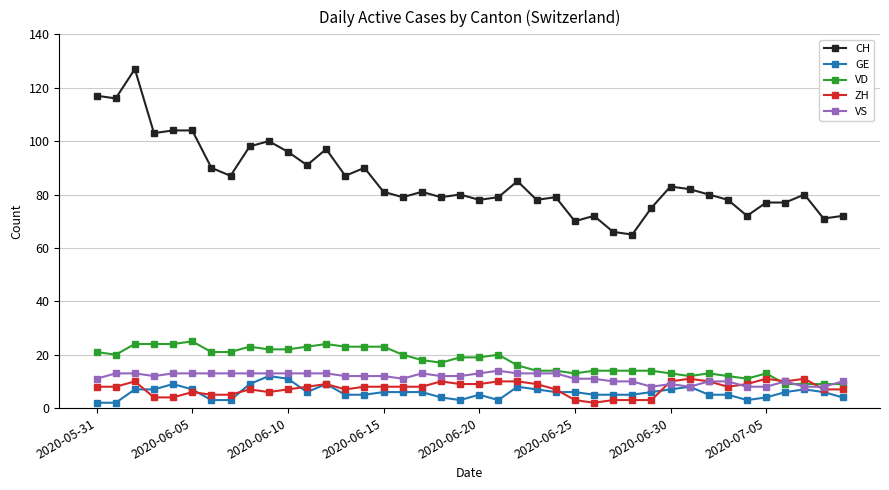

At how many categories does at least one series exceed 36?

40